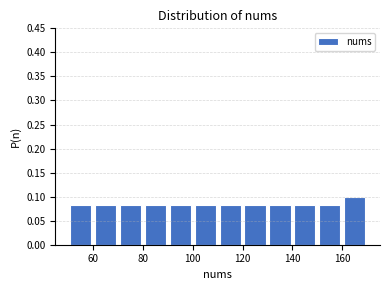

Reading left to right, transcribe this chart: for each bar, give the range it covers on the x-axis and its height. The values are not printed on the chart, so give them approximately, as read against the axis.

50 to 60: 0.08
60 to 70: 0.08
70 to 80: 0.08
80 to 90: 0.08
90 to 100: 0.08
100 to 110: 0.08
110 to 120: 0.08
120 to 130: 0.08
130 to 140: 0.08
140 to 150: 0.08
150 to 160: 0.08
160 to 170: 0.10